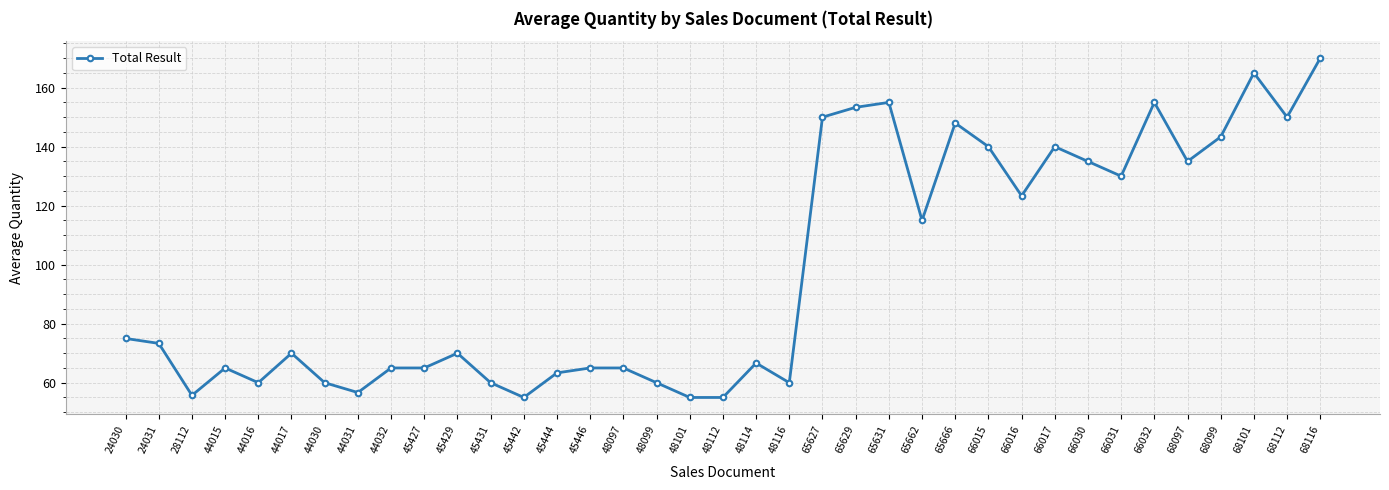

What is the minimum value shown in the chart?

55.0